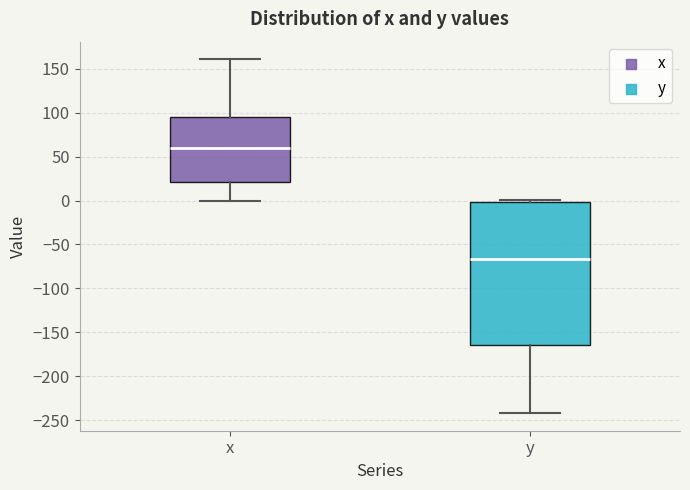

Comparing the boxes themselves (not the whiskers), which one is the tallest?

y